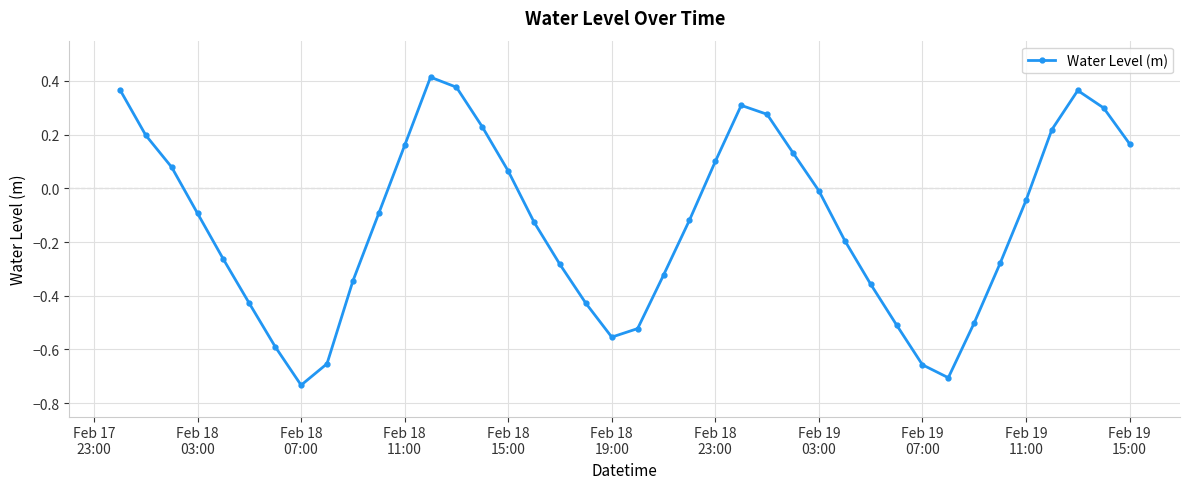

What is the difference between the maximum and minimum values?

1.1